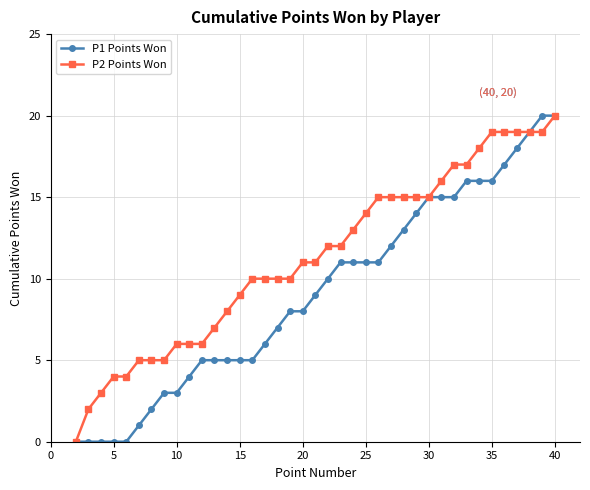

List the series in order of their overall mean, lowest first.

P1 Points Won, P2 Points Won